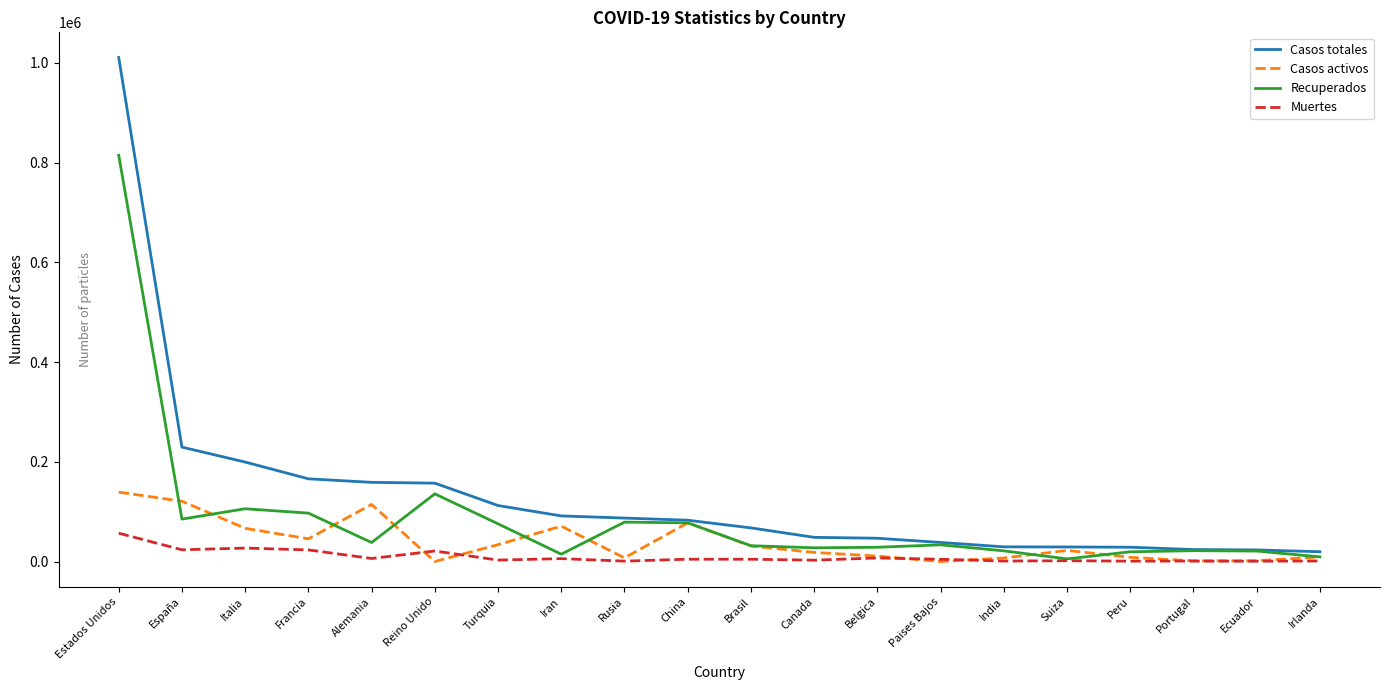

How many lines are shown in the chart?

4